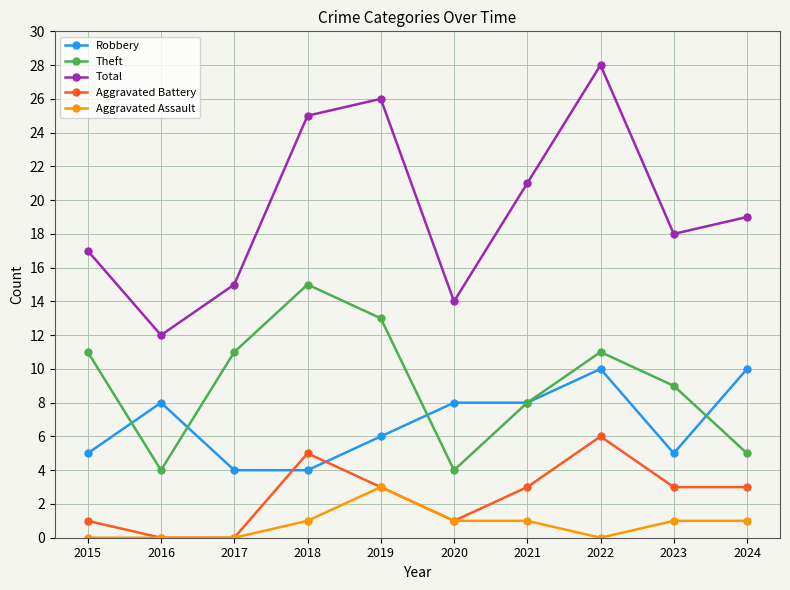

What is the value of the Robbery point at the 5th from the left?

6